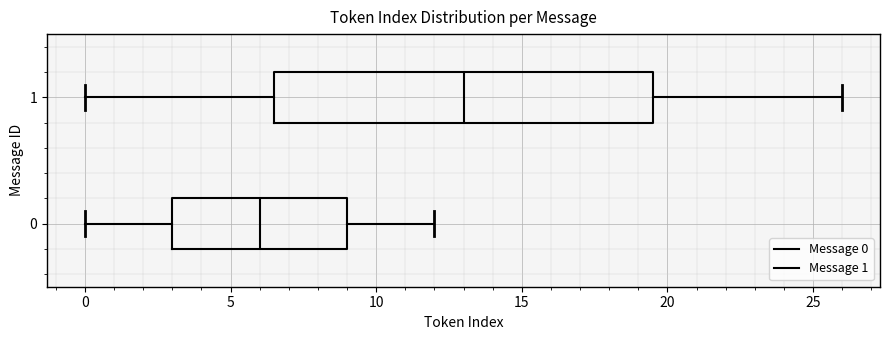

Reading bottom to top, read every box against the x-axis: the position of its median line, the range the box covers, and the ends of its whiskers. The values are not printed on the chart, so give them approximately, as read against the axis.

0: median 6.0, box 3.0 to 9.0, whiskers 0.0 to 12.0
1: median 13.0, box 6.5 to 19.5, whiskers 0.0 to 26.0